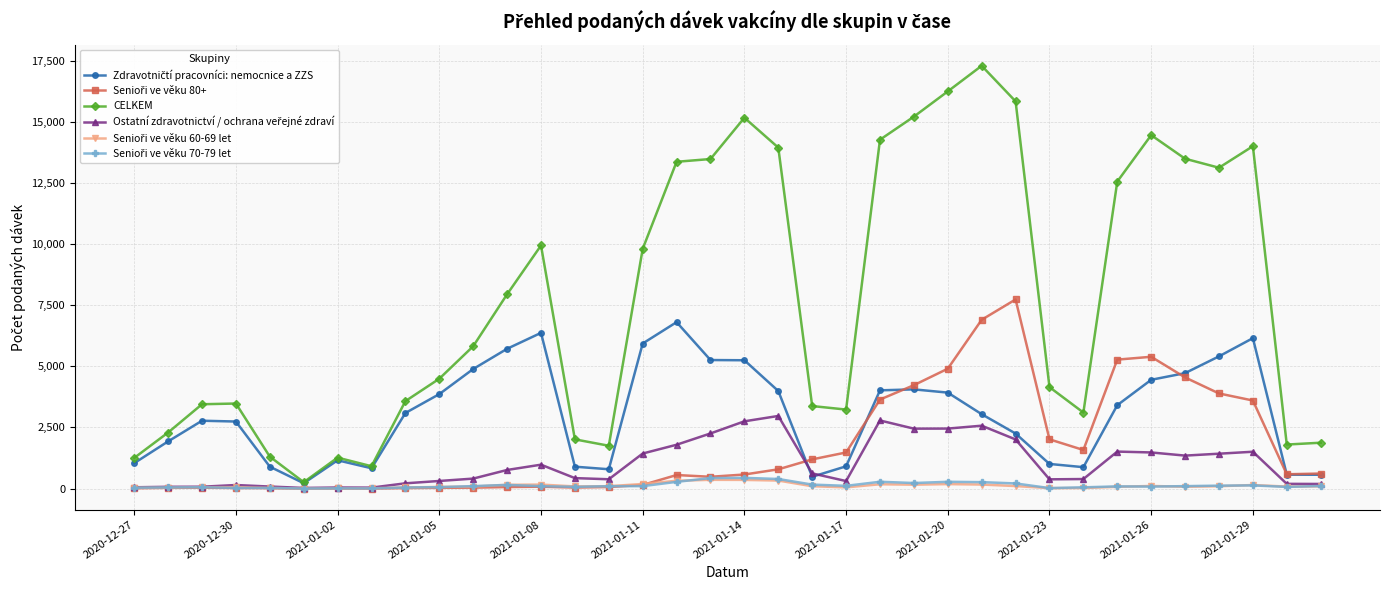

Which series has the widest spread of values?

CELKEM